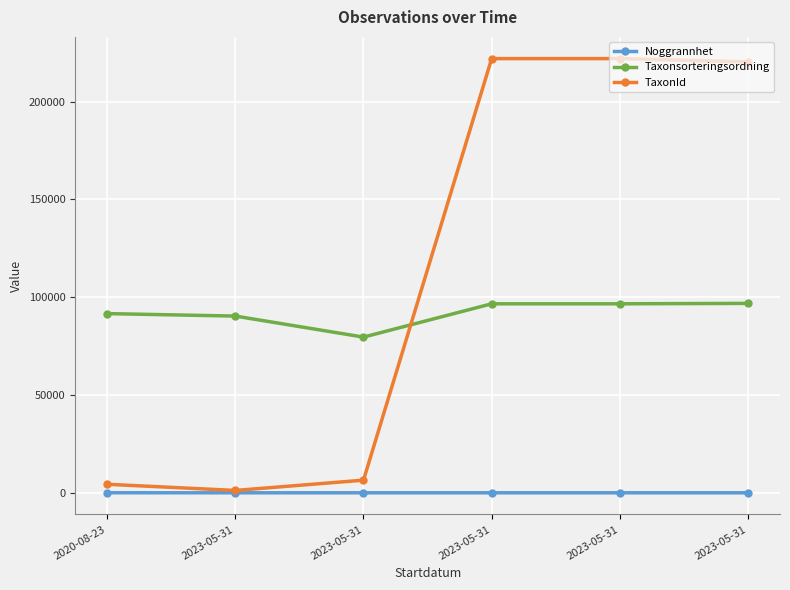

Count the number of categories in the chart.

6